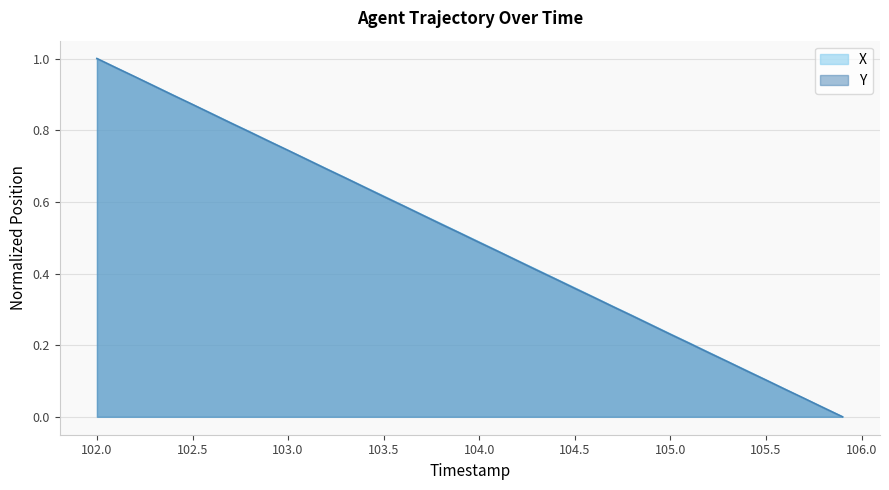

At which label is Y closest to 0?

105.9